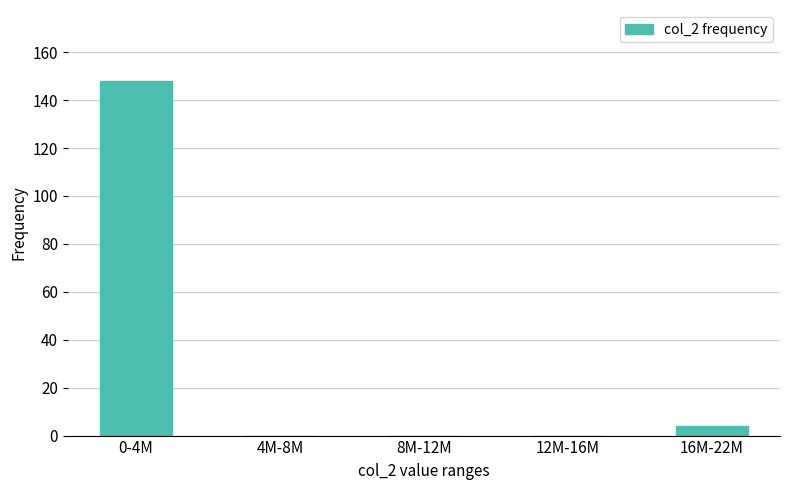

Reading left to right, list all the values displayed in this chart.

0-4M=148	4M-8M=0	8M-12M=0	12M-16M=0	16M-22M=4